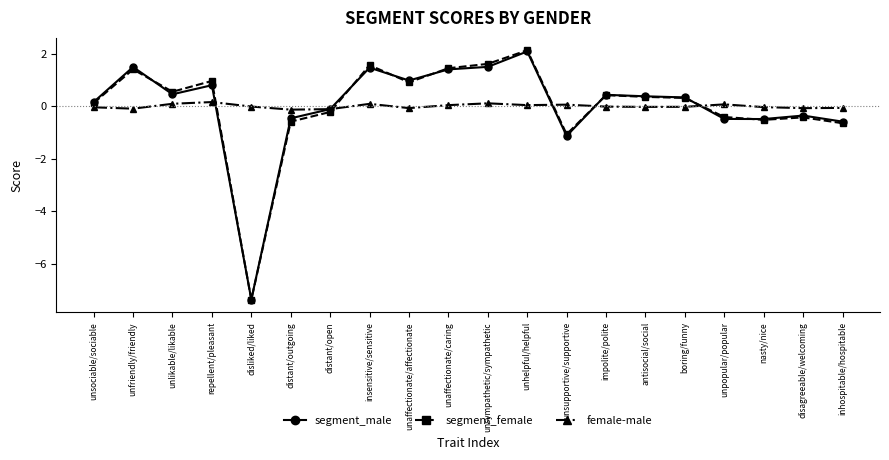

At which category does segment_male reach its first local valley?

unlikable/likable